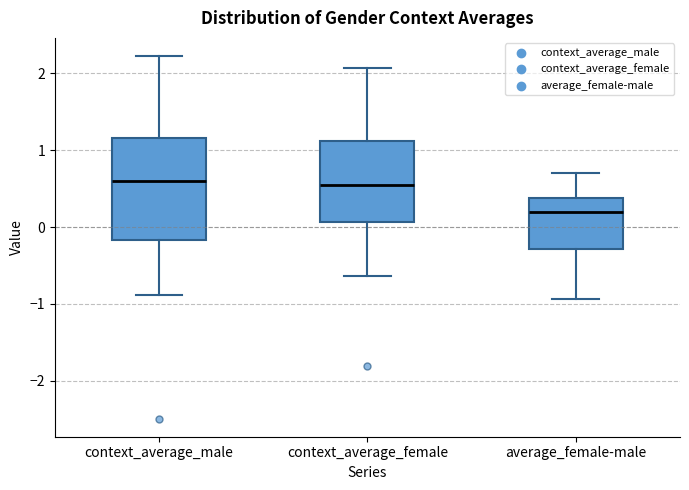

Reading left to right, transcribe this box plot: for each box, give where its median line is, the range the box spans, and where its two whiskers end, as read against the y-axis. The values are not printed on the chart, so give them approximately, as read against the axis.

context_average_male: median 0.6, box -0.2 to 1.2, whiskers -0.9 to 2.2
context_average_female: median 0.5, box 0.1 to 1.1, whiskers -0.6 to 2.1
average_female-male: median 0.2, box -0.3 to 0.4, whiskers -0.9 to 0.7